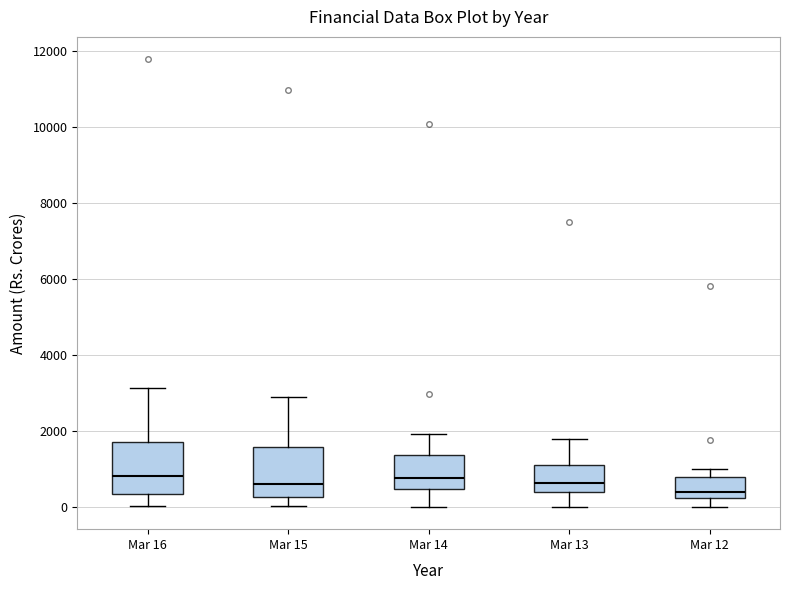

Where does the median line of the box for Mar 15 sit on the y-axis? The values are not printed on the chart, so give them approximately, as read against the axis.

600